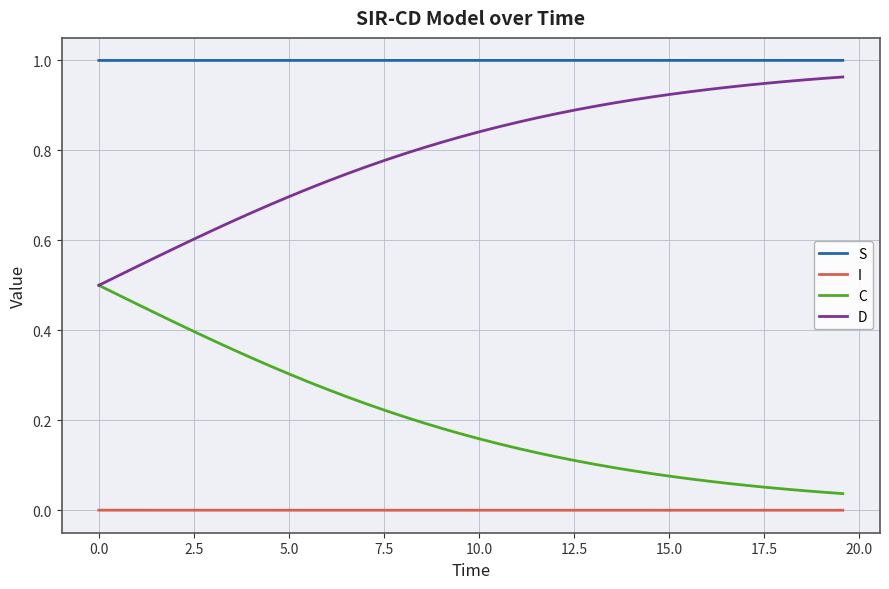

True or false: I and C intersect in this chart.

False